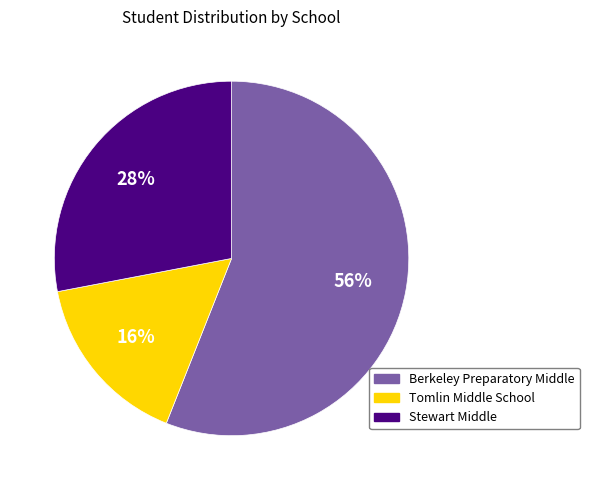

Between Stewart Middle and Berkeley Preparatory Middle, which is larger?

Berkeley Preparatory Middle